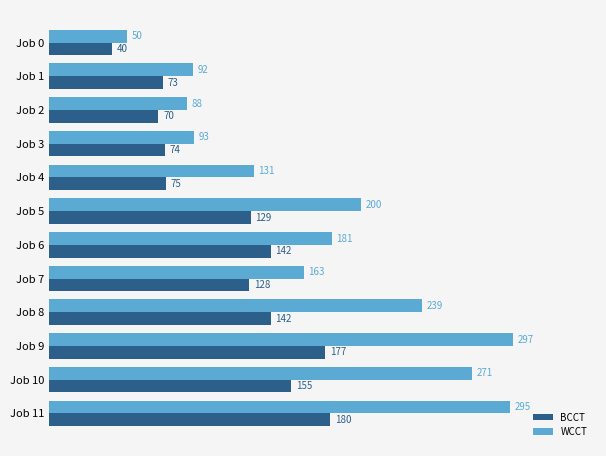

The value of BCCT at Job 0 is 40. True or false?

True